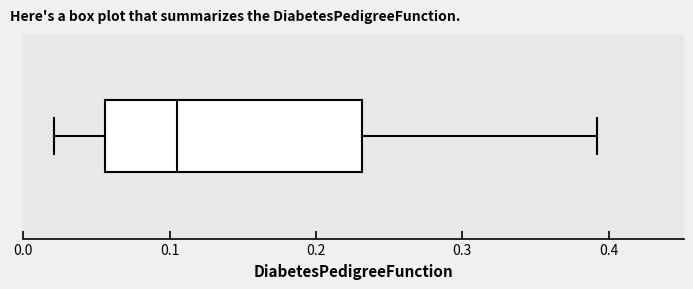

Transcribe this box plot: give where the median line is, the range the box spans, and where the two whiskers end, as read against the x-axis. The values are not printed on the chart, so give them approximately, as read against the axis.

median 0.10, box 0.06 to 0.23, whiskers 0.02 to 0.39